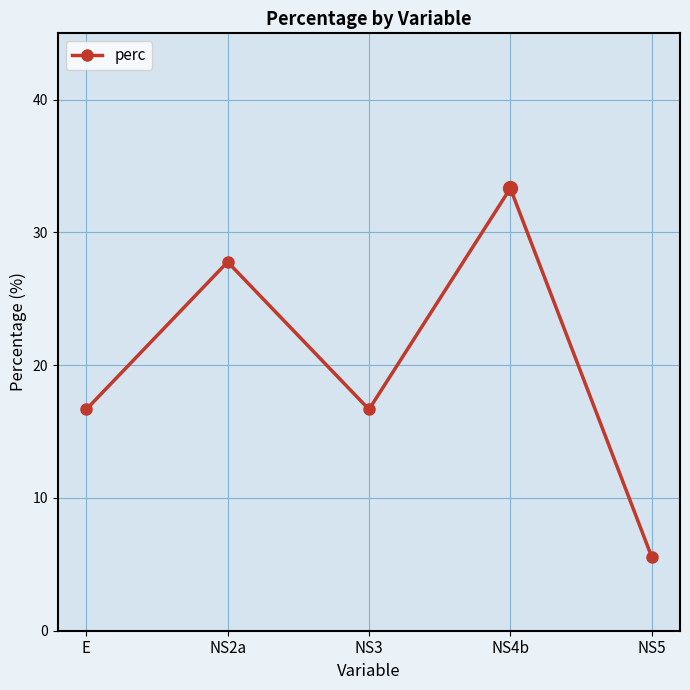

What is the difference between the values at NS3 and NS5?

11.1